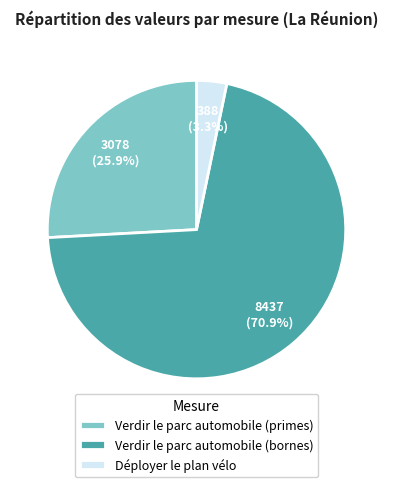

Do Déployer le plan vélo and Verdir le parc automobile (bornes) together represent more than half of the pie?

Yes